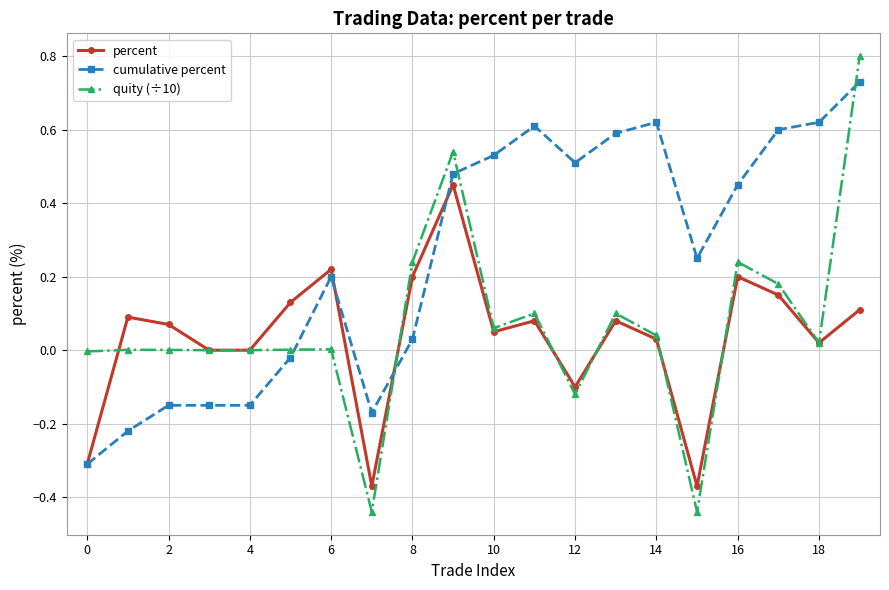

List the series in order of their peak value, highest first.

quity (÷10), cumulative percent, percent